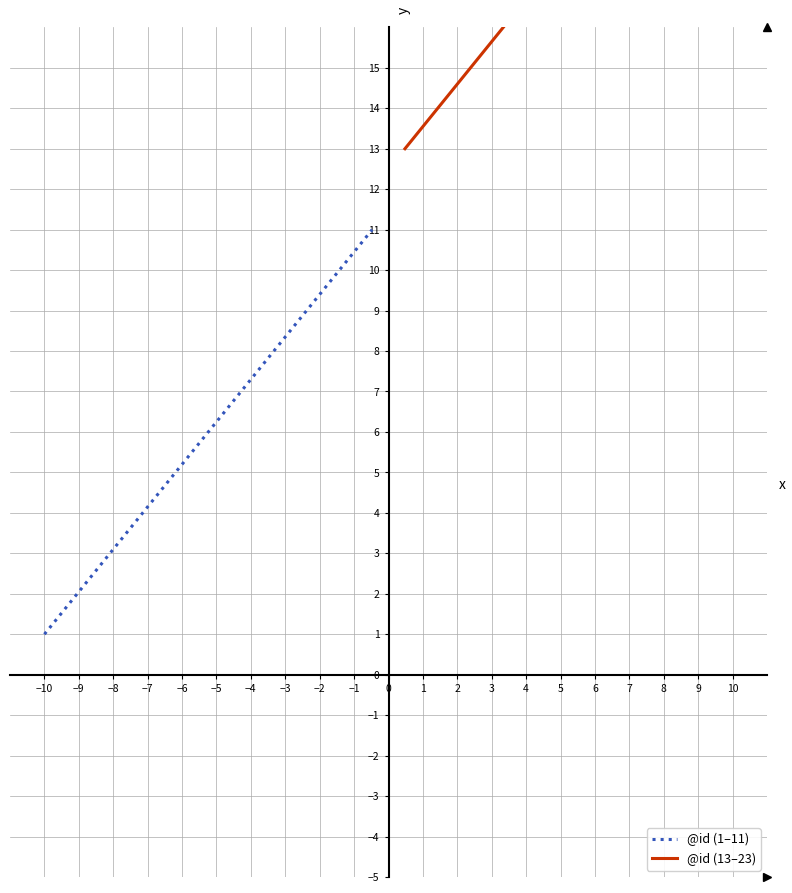

Does the chart display data point markers on the line(s)?

No